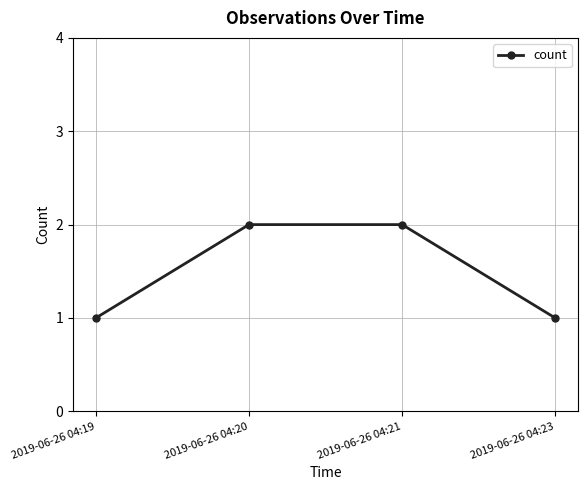

What is the sum of the values at 2019-06-26 04:23 and 2019-06-26 04:19?

2